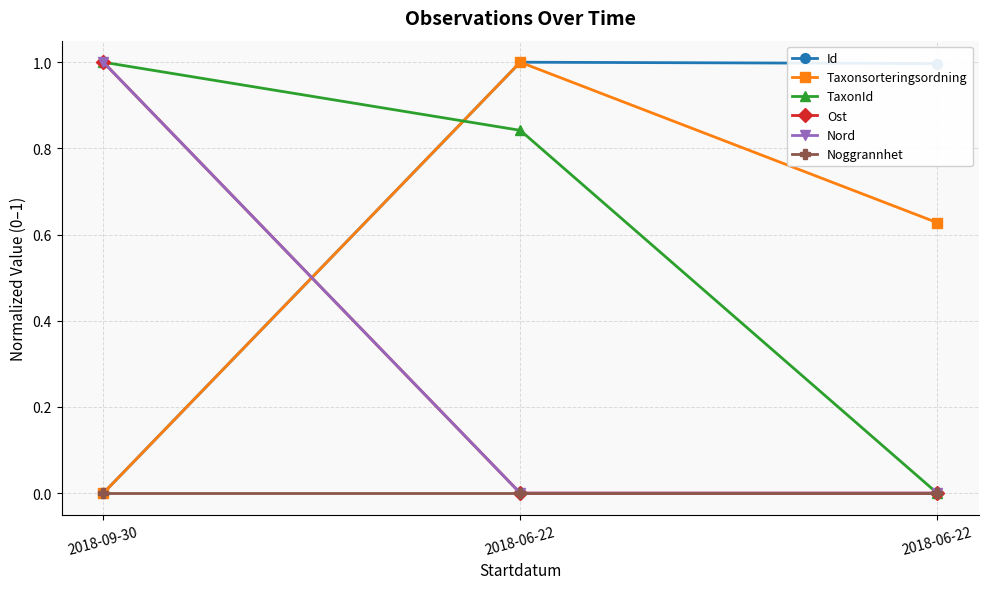

Is this an area chart (filled region under the line)?

No